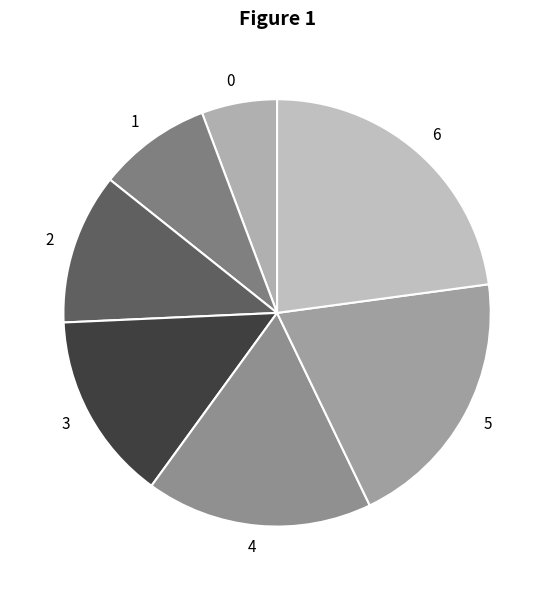

Rank the categories by value from lowest to highest.

0, 1, 2, 3, 4, 5, 6